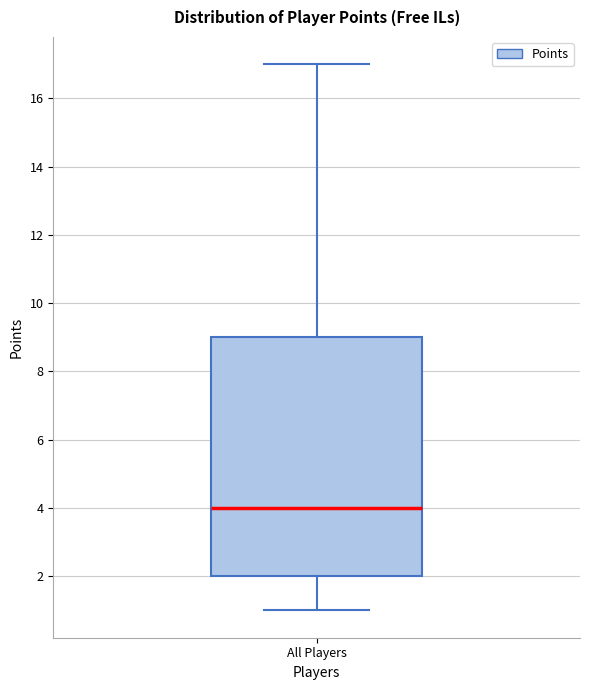

Where is the lower edge of the box for All Players on the y-axis? The values are not printed on the chart, so give them approximately, as read against the axis.

2